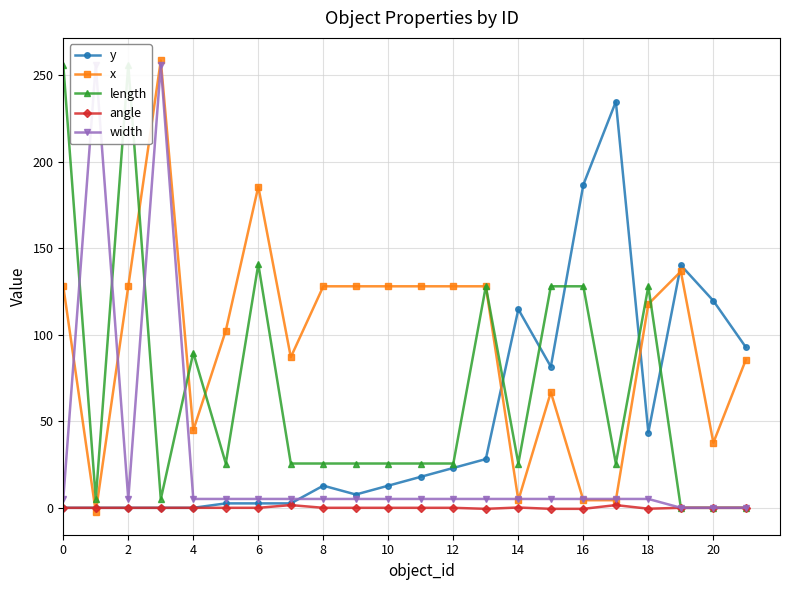

True or false: length has more than 0 points higher than both neighbors.

True